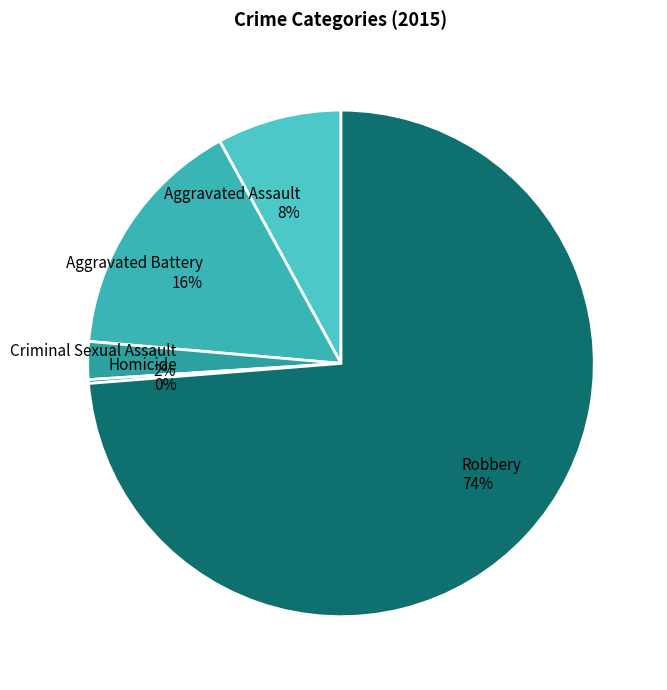

To the nearest percent, what is the difference between the Aggravated Assault and Criminal Sexual Assault slice percentages?

6%